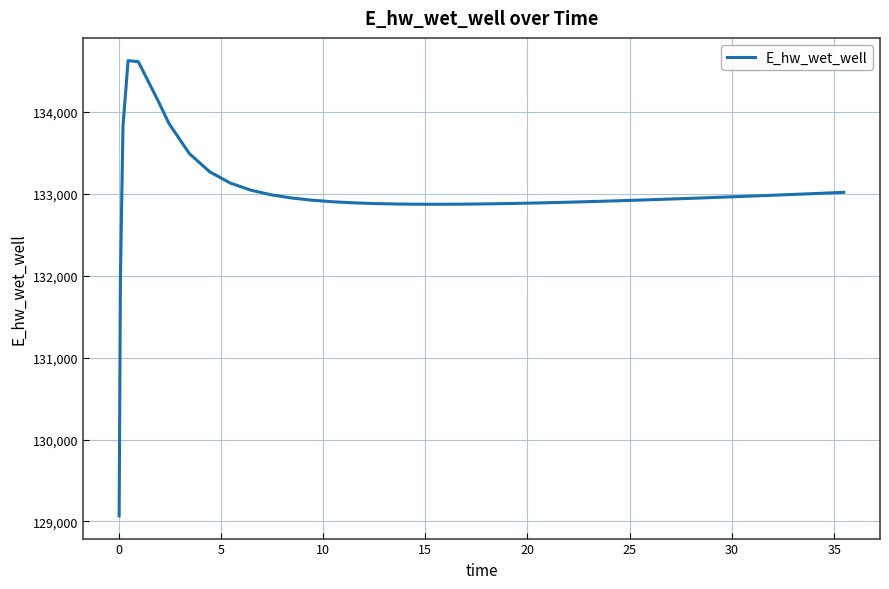

What is the minimum value shown in the chart?

129068.8